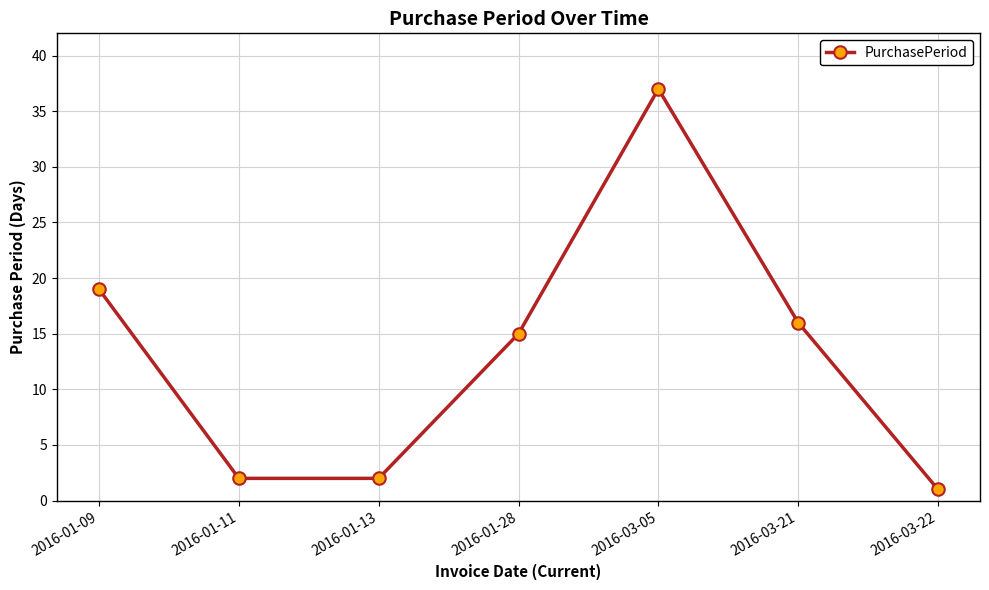

Where is the first local maximum?

2016-03-05